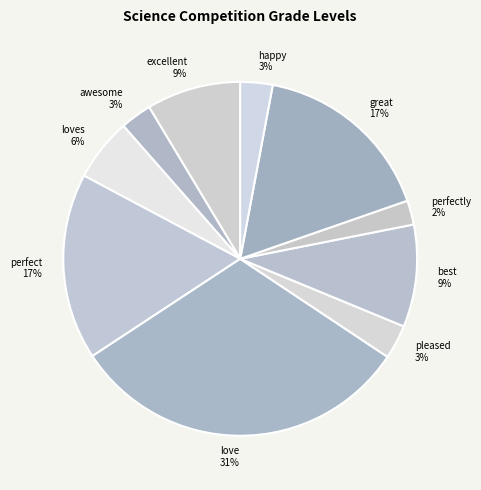

Is the sum of loves 6% and pleased 3% greater than half?

No